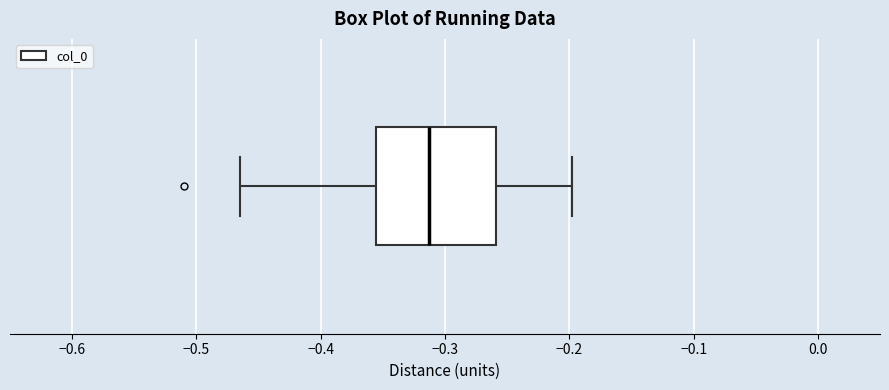

Transcribe this box plot: give where the median line is, the range the box spans, and where the two whiskers end, as read against the x-axis. The values are not printed on the chart, so give them approximately, as read against the axis.

median -0.31, box -0.36 to -0.26, whiskers -0.47 to -0.20